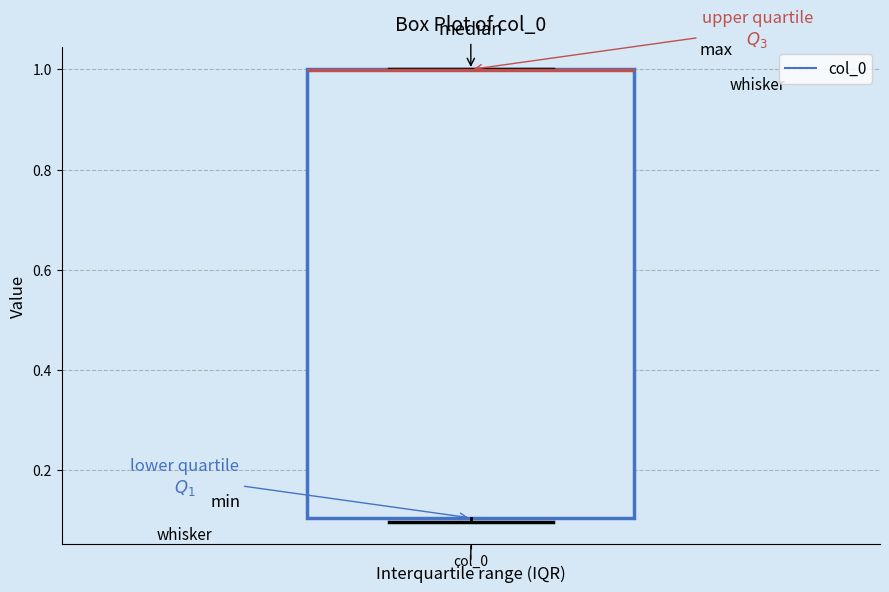

Read this box plot against the y-axis: the position of the median line, the range covered by the box, and the ends of both whiskers. The values are not printed on the chart, so give them approximately, as read against the axis.

median 1.0 (drawn on the box's upper edge), box 0.1 to 1.0, whiskers 0.1 (just below the box's lower edge) to 1.0